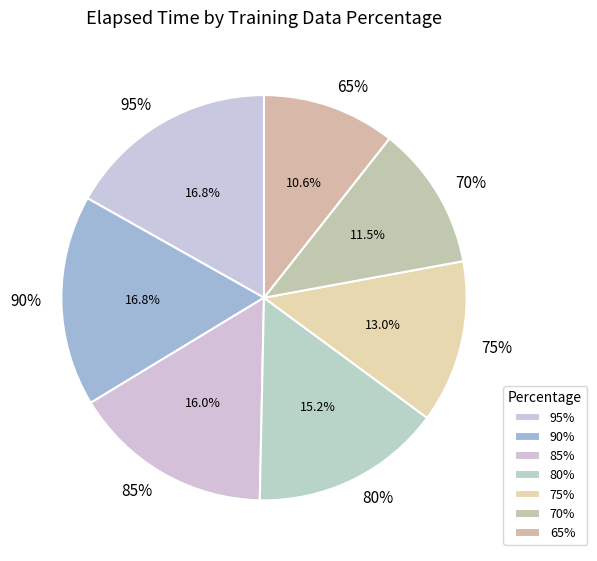

To the nearest percent, what percentage of the pie is 65%?

11%